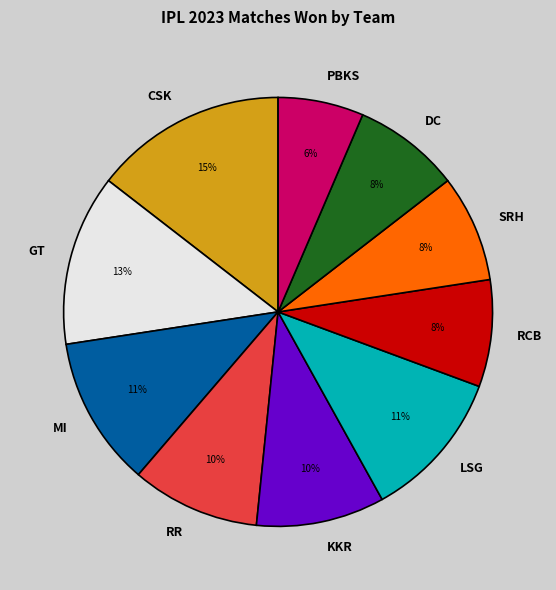

What is the largest slice in the pie chart?

CSK